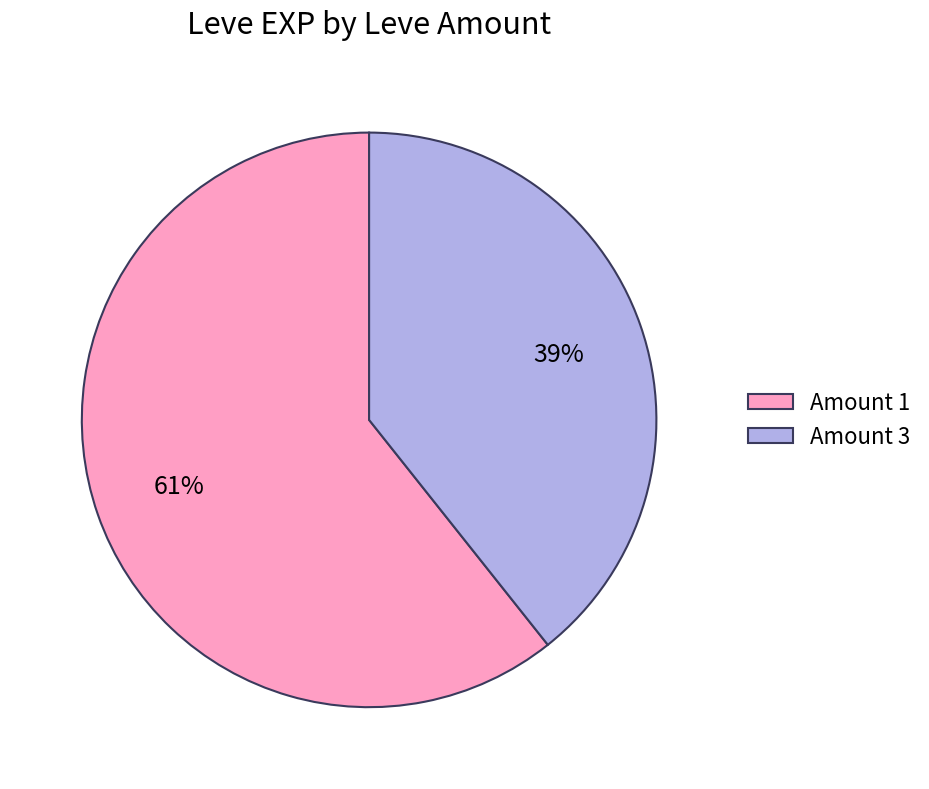

True or false: Amount 3 accounts for 25% of the total.

False